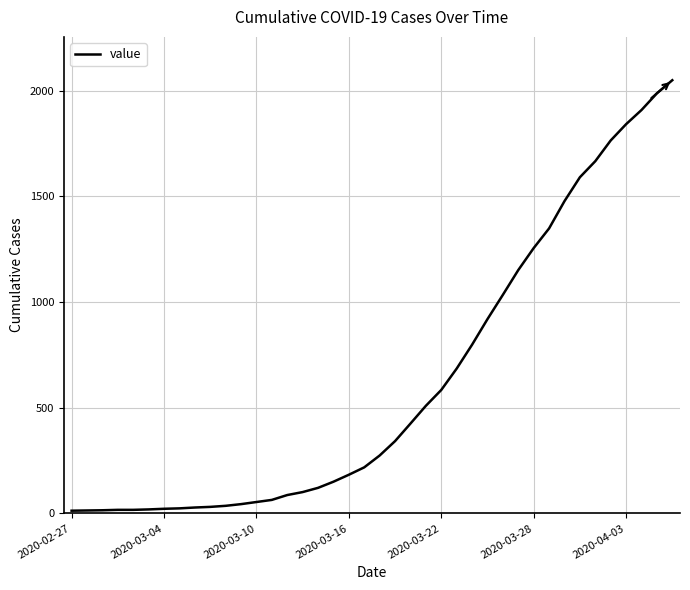

What is the difference between the maximum and minimum values?

2036